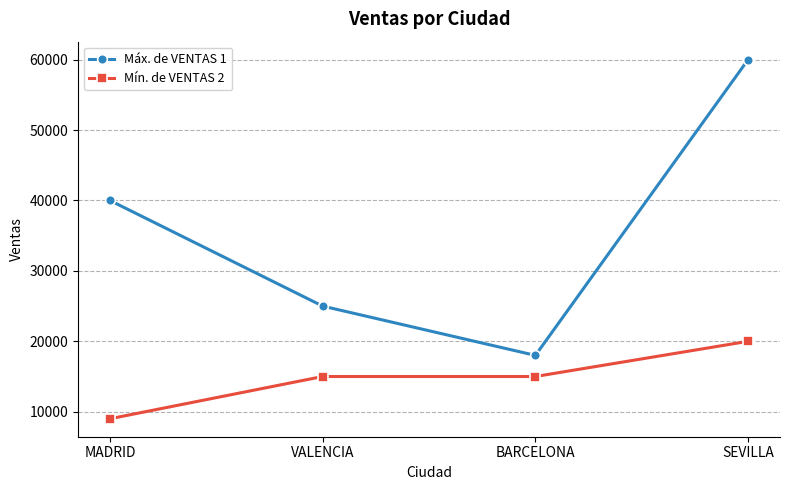

True or false: Mín. de VENTAS 2 has more than 1 interior local peaks.

False